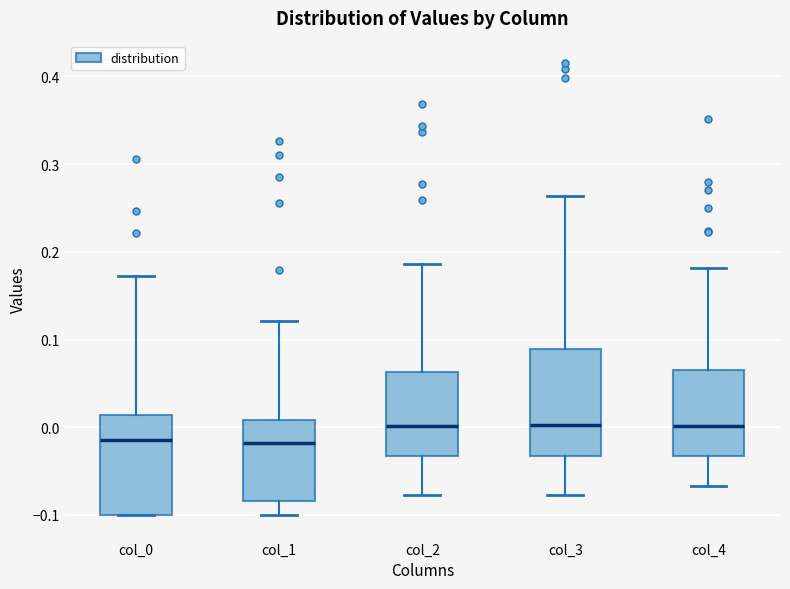

Where is the lower edge of the box for col_3 on the y-axis? The values are not printed on the chart, so give them approximately, as read against the axis.

-0.03